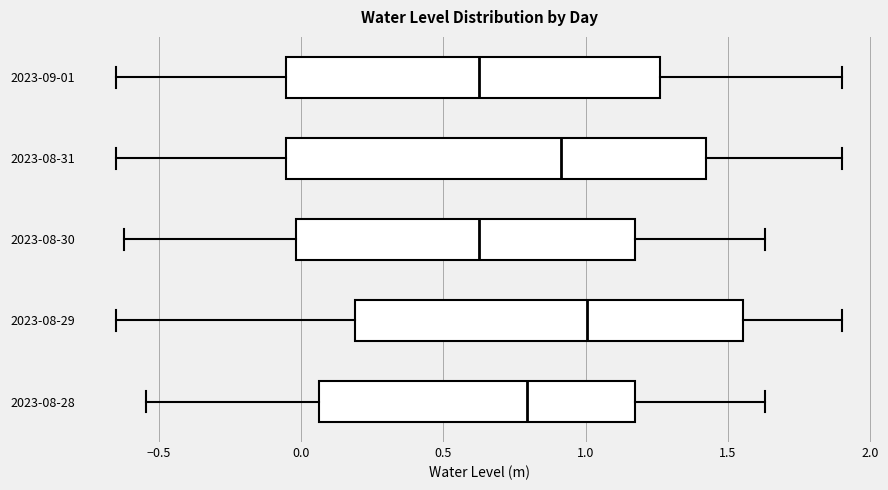

Where does the median line of the box for 2023-08-31 sit on the x-axis? The values are not printed on the chart, so give them approximately, as read against the axis.

0.90